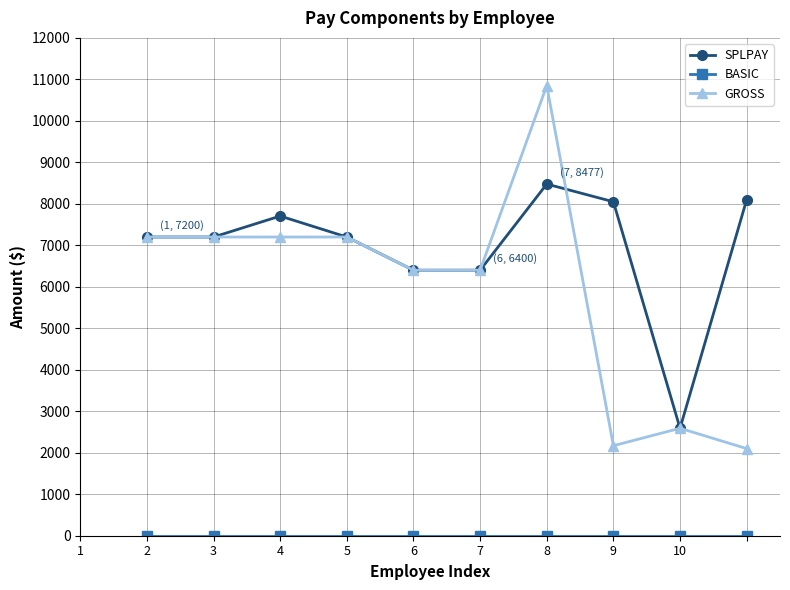

True or false: SPLPAY has more than 1 points higher than both neighbors.

True